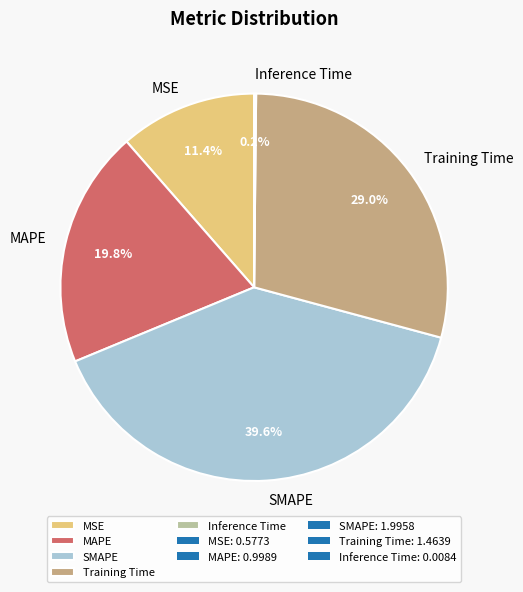

What is the total percentage of SMAPE and Training Time?

68.6%